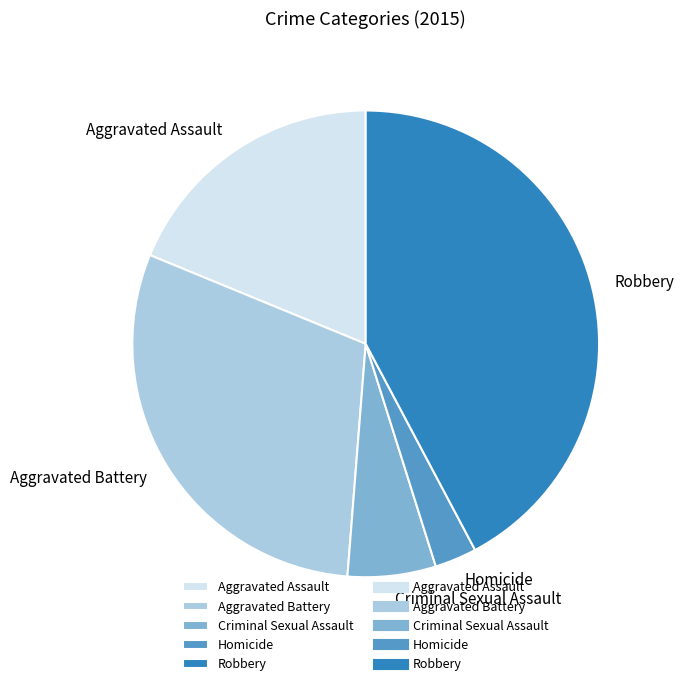

Rank the categories by value from highest to lowest.

Robbery, Aggravated Battery, Aggravated Assault, Criminal Sexual Assault, Homicide